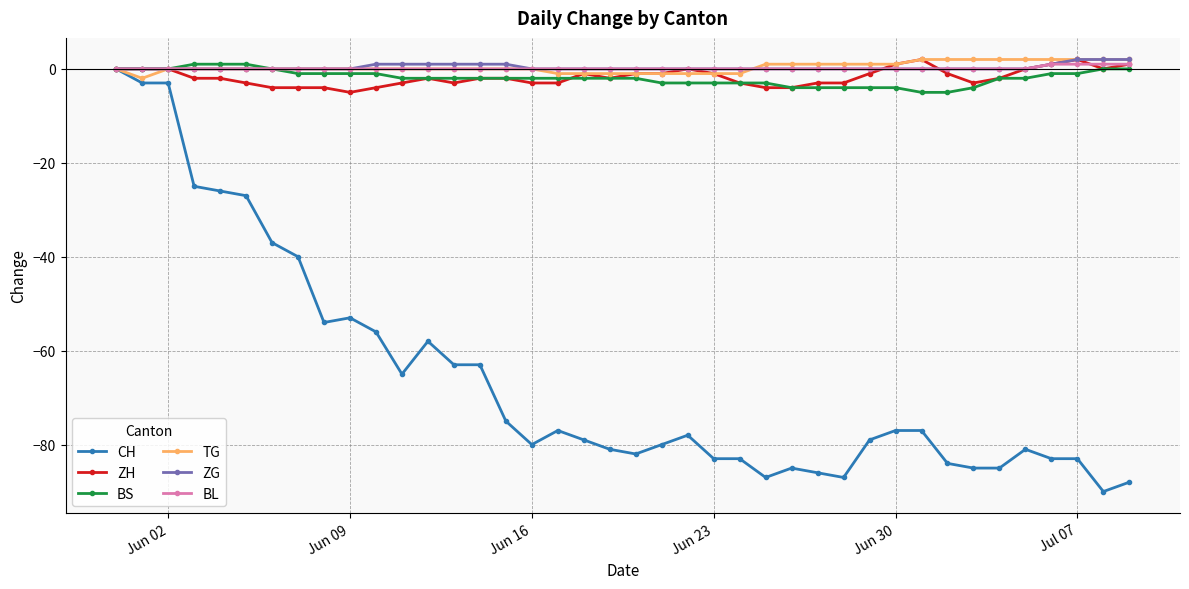

True or false: BS and ZG intersect in this chart.

False